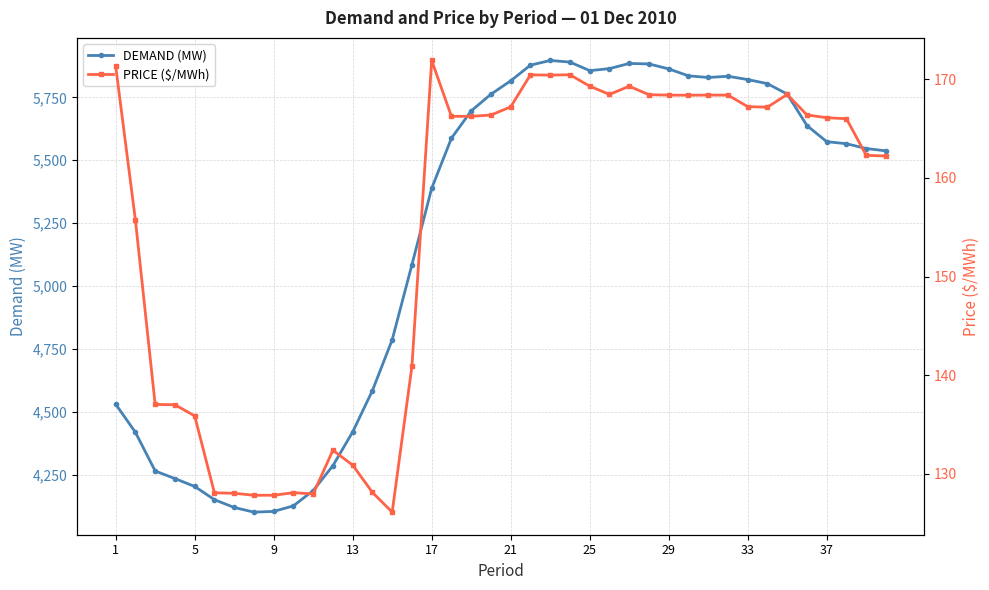

What is the sum of all PRICE ($/MWh) values?

6187.2